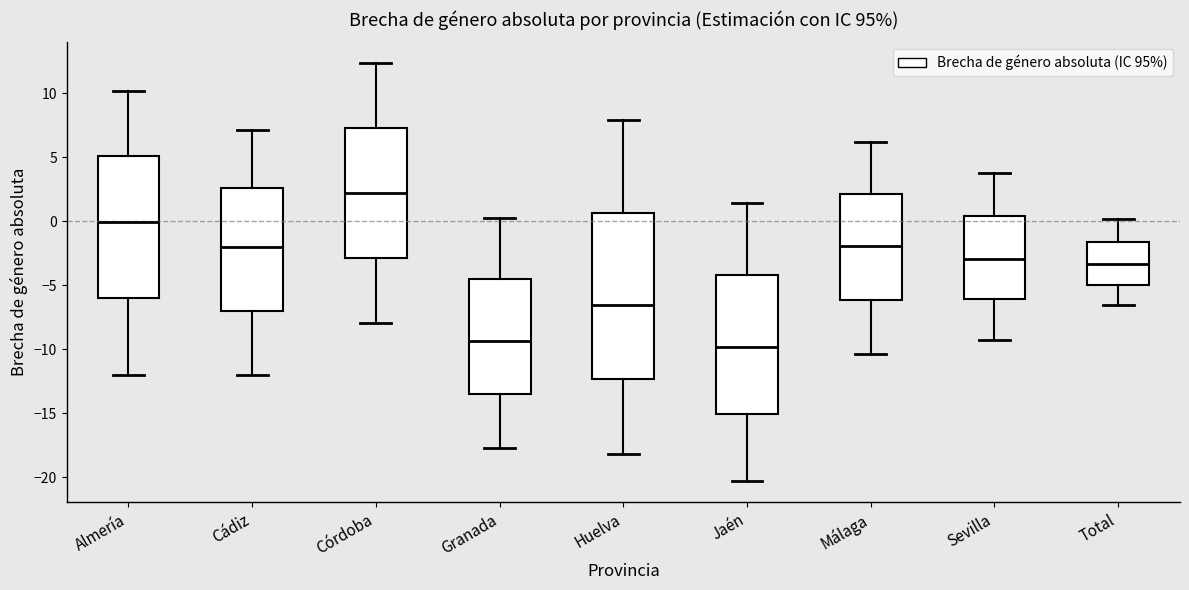

Which box has the highest median line?

Córdoba